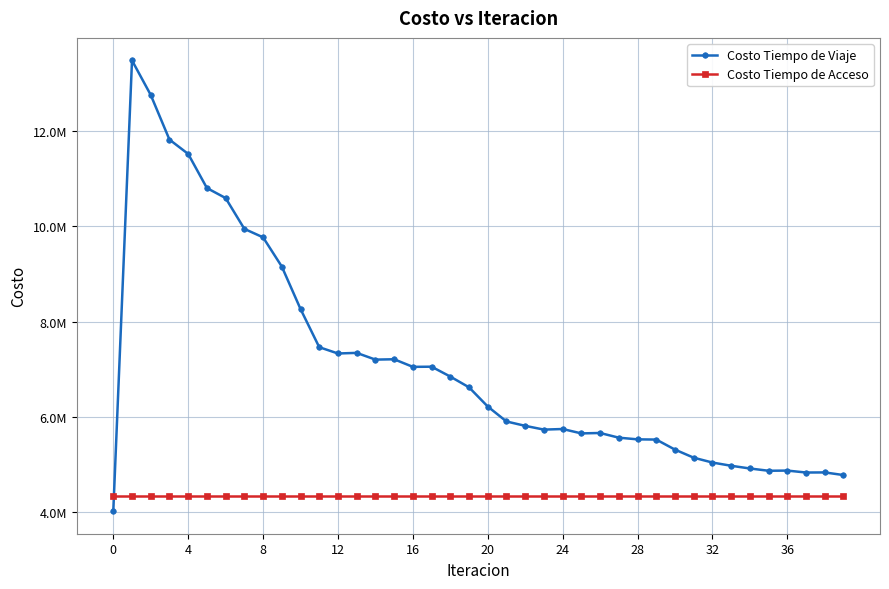

What is the minimum value for Costo Tiempo de Viaje?

4025935.6